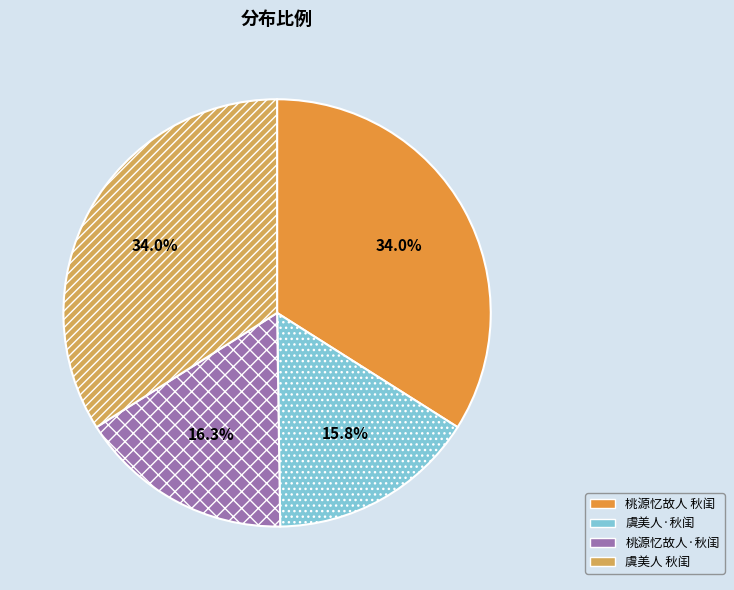

To the nearest percent, what is the average slice percentage?

25%